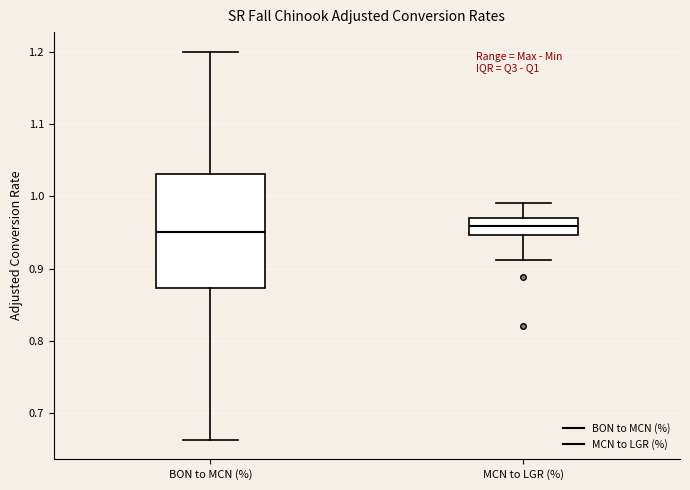

Where is the upper edge of the box for BON to MCN (%) on the y-axis? The values are not printed on the chart, so give them approximately, as read against the axis.

1.03